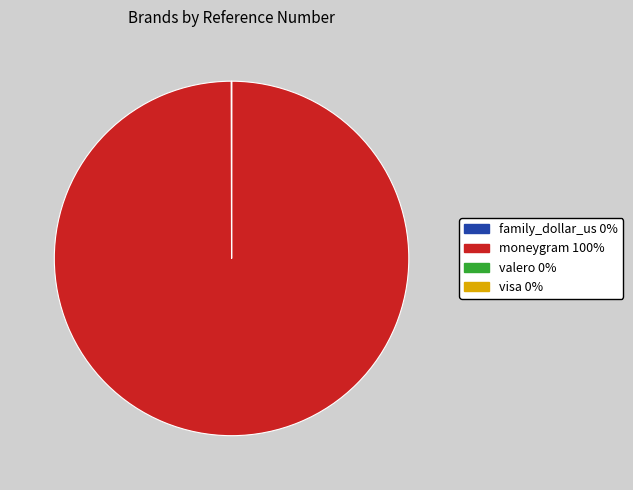

Which slice represents more than half of the pie?

moneygram